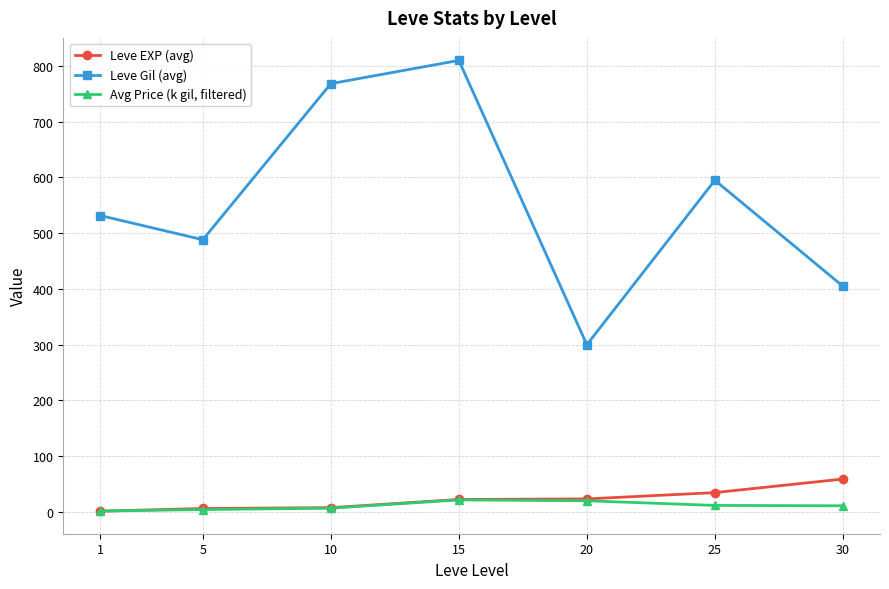

How many lines are shown in the chart?

3